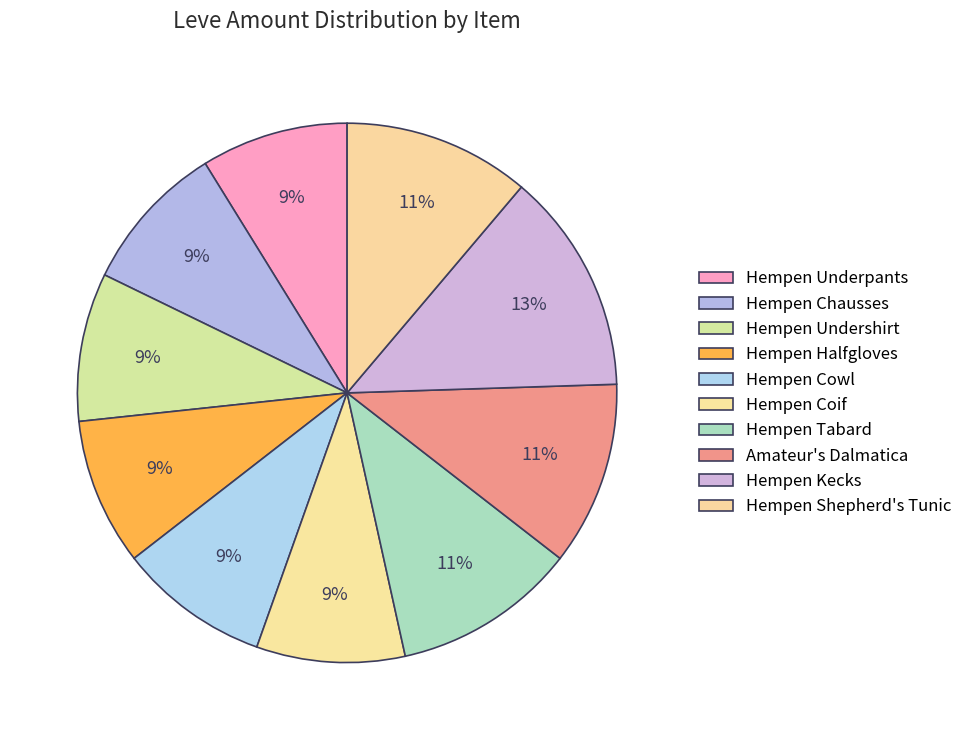

Count the number of slices in the pie.

10